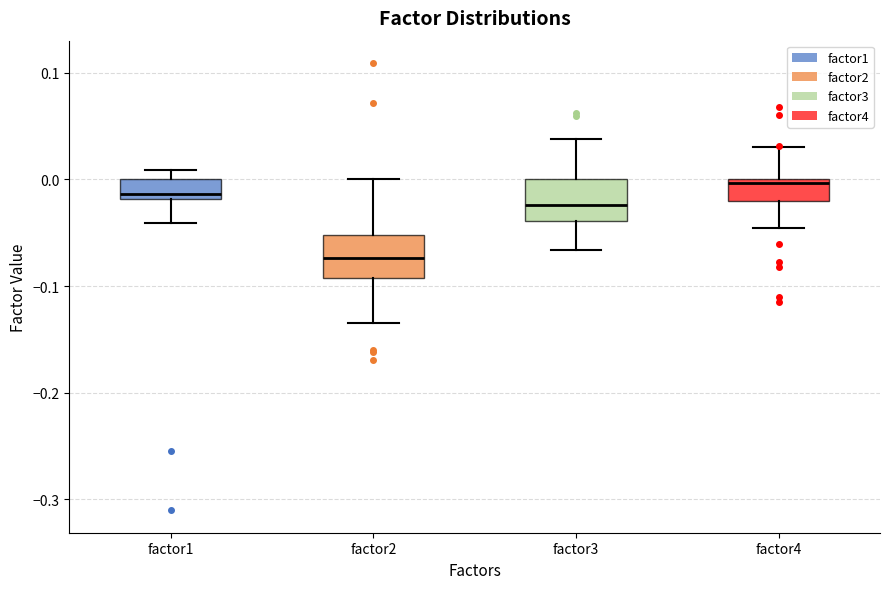

Reading left to right, transcribe this box plot: for each box, give where its median line is, the range the box spans, and where its two whiskers end, as read against the y-axis. The values are not printed on the chart, so give them approximately, as read against the axis.

factor1: median -0.01, box -0.02 to 0.00, whiskers -0.04 to 0.01
factor2: median -0.07, box -0.09 to -0.05, whiskers -0.13 to 0.00
factor3: median -0.02, box -0.04 to 0.00, whiskers -0.07 to 0.04
factor4: median 0.00 (just below the box's upper edge), box -0.02 to 0.00, whiskers -0.05 to 0.03